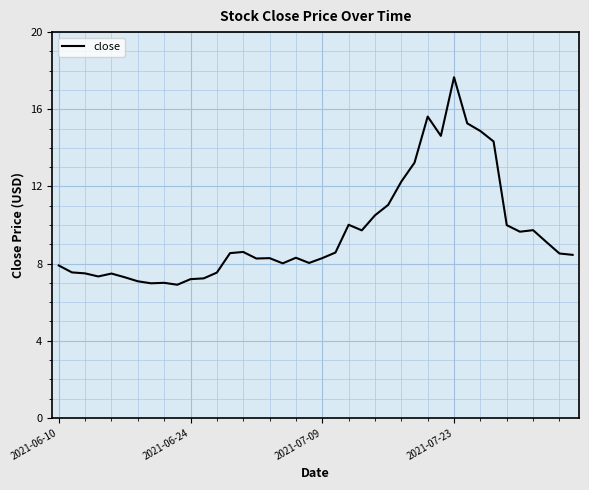

What is the difference between the maximum and minimum values?

10.8